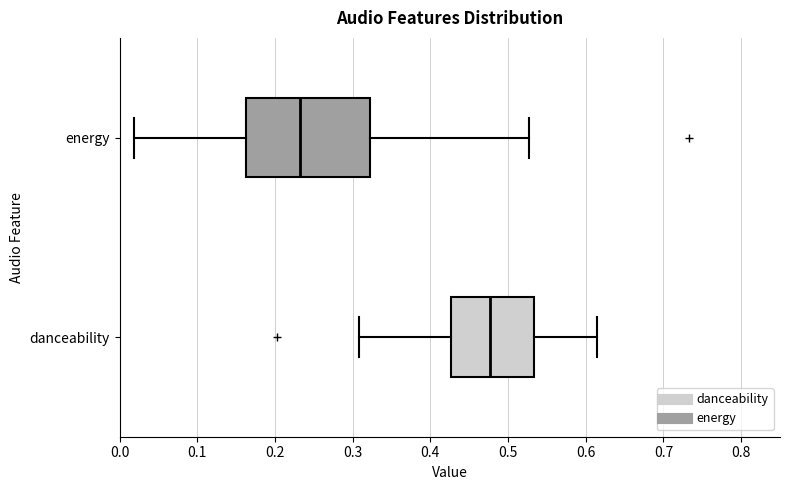

Which box is the widest, from its left edge to its right edge?

energy